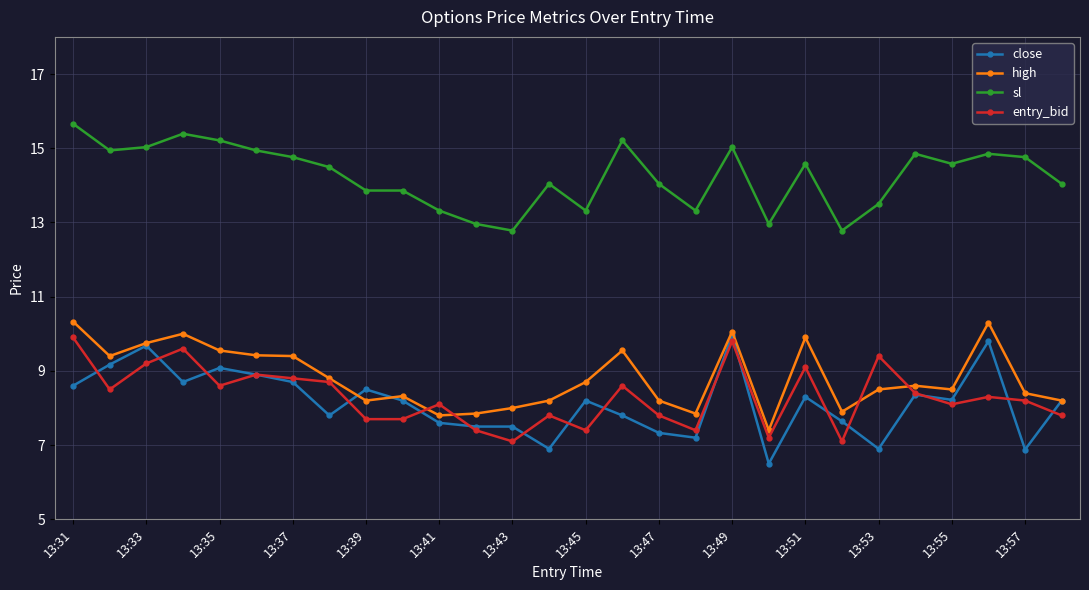

How many series are shown in this chart?

4